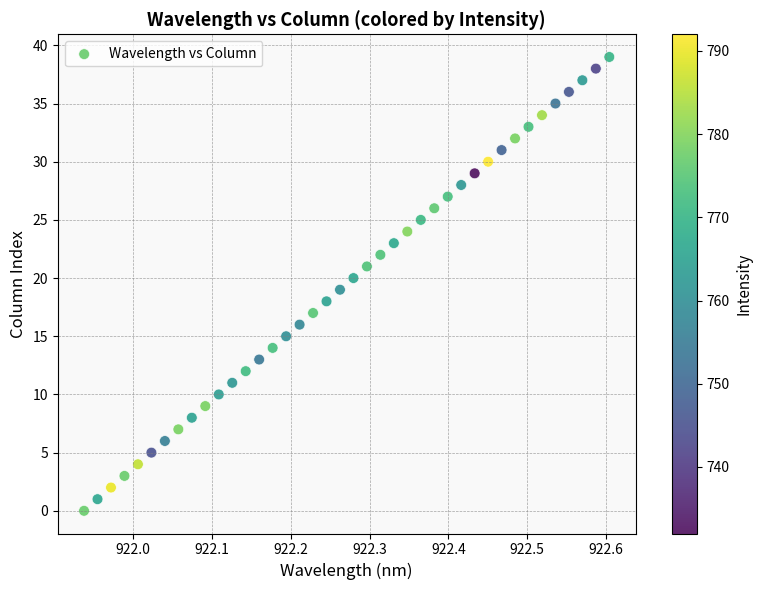

What is the range of Y values (max minus min)?

39